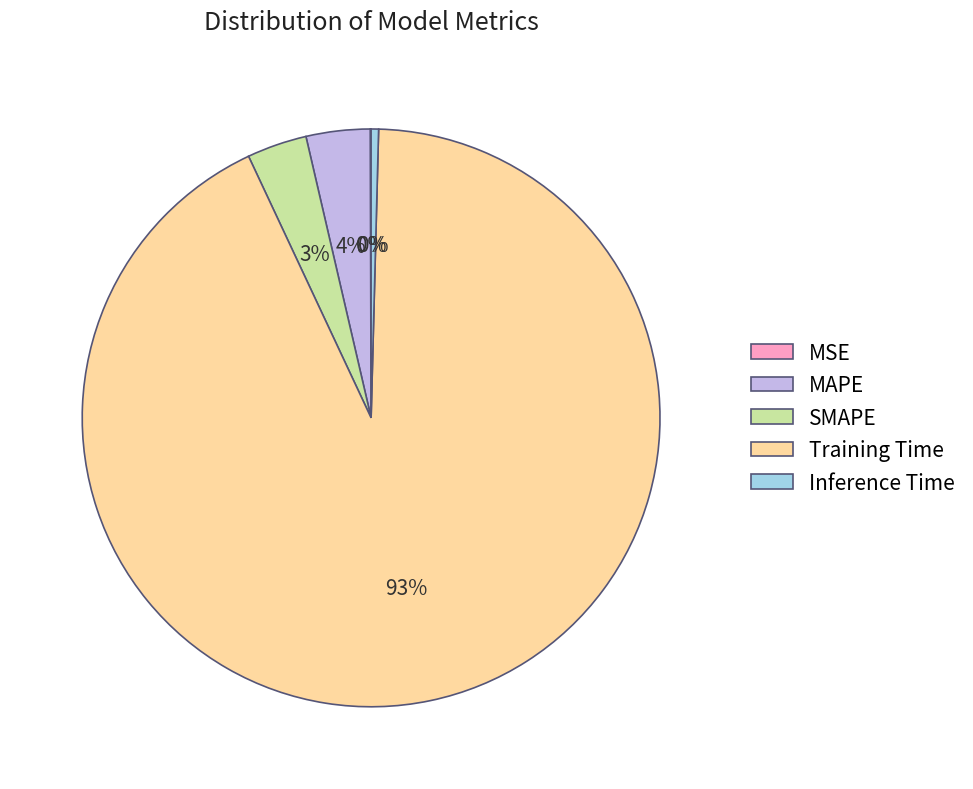

Is Training Time the majority of the pie?

Yes